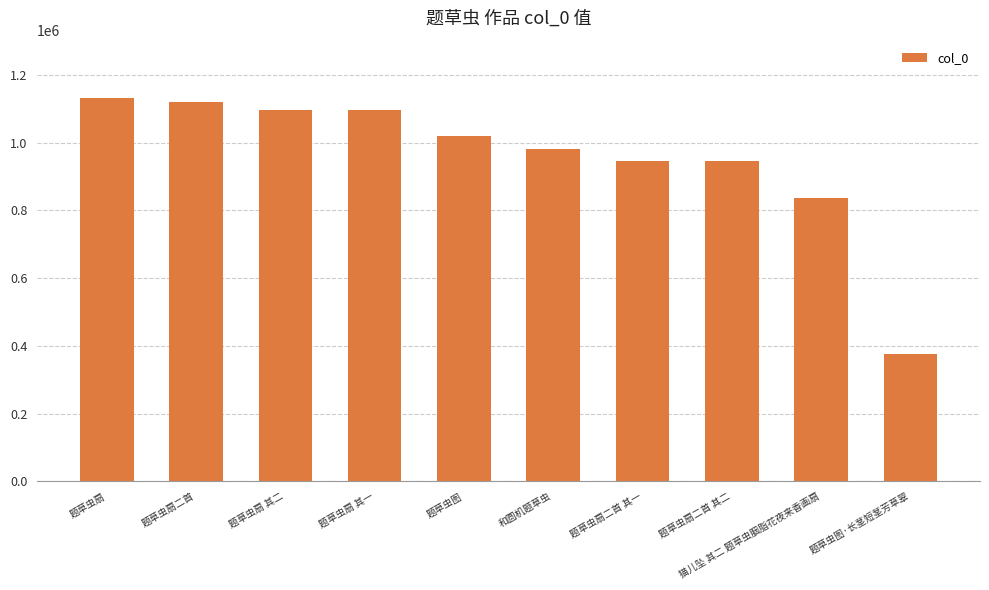

Which has a higher value, 题草虫图 or 题草虫扇二首 其二?

题草虫图